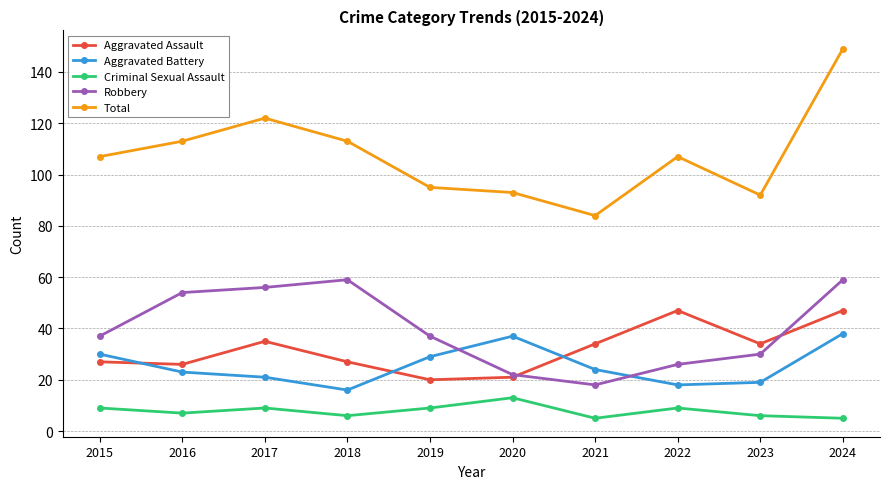

True or false: Robbery and Total cross at least once.

False